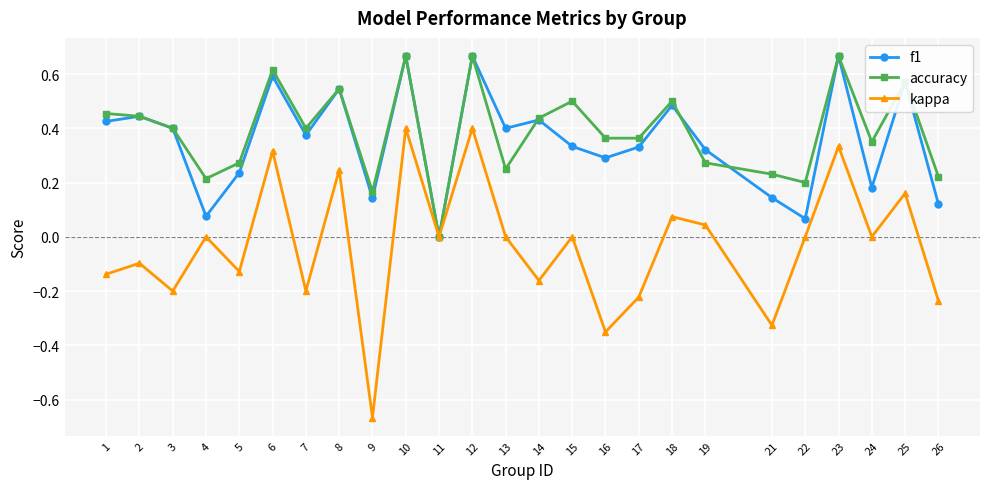

The kappa series shows 0.2 at 25. True or false?

True